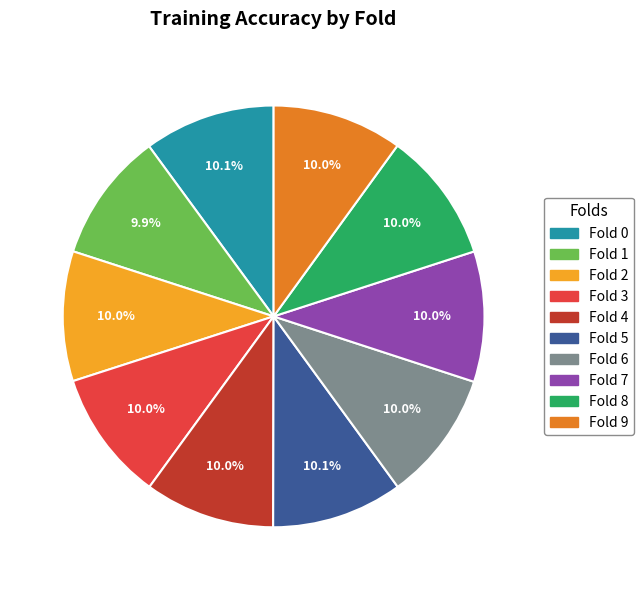

What percentage is the Fold 6 slice, to the nearest percent?

10%